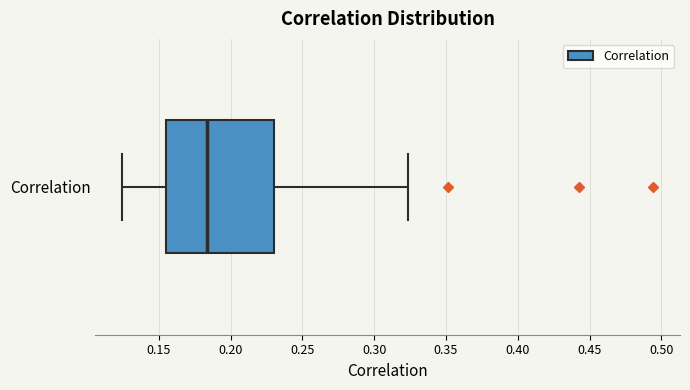

Where does the right whisker of the box for Correlation end on the x-axis? The values are not printed on the chart, so give them approximately, as read against the axis.

0.325